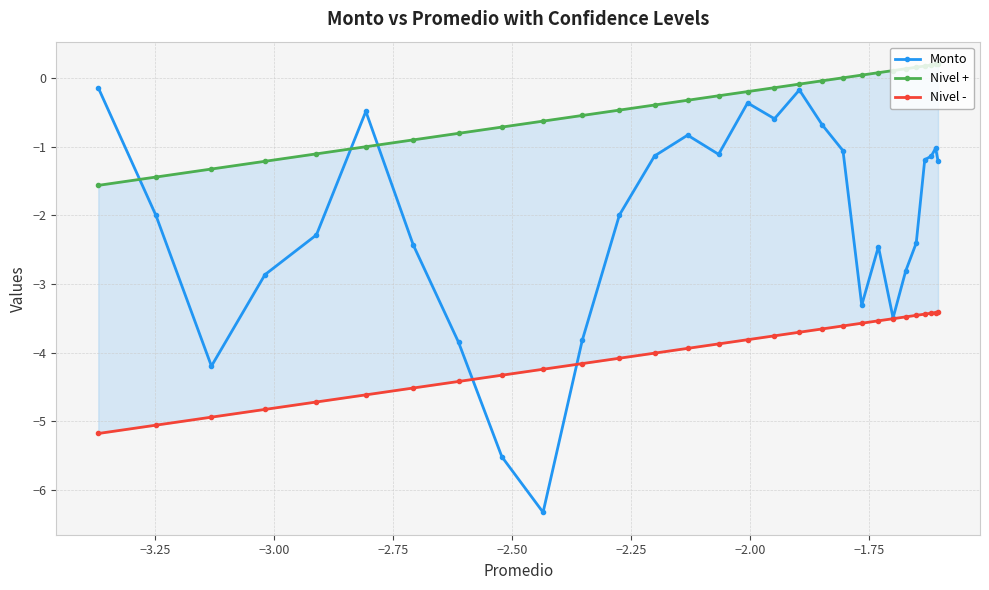

How many times do Monto and Nivel - cross each other?

2